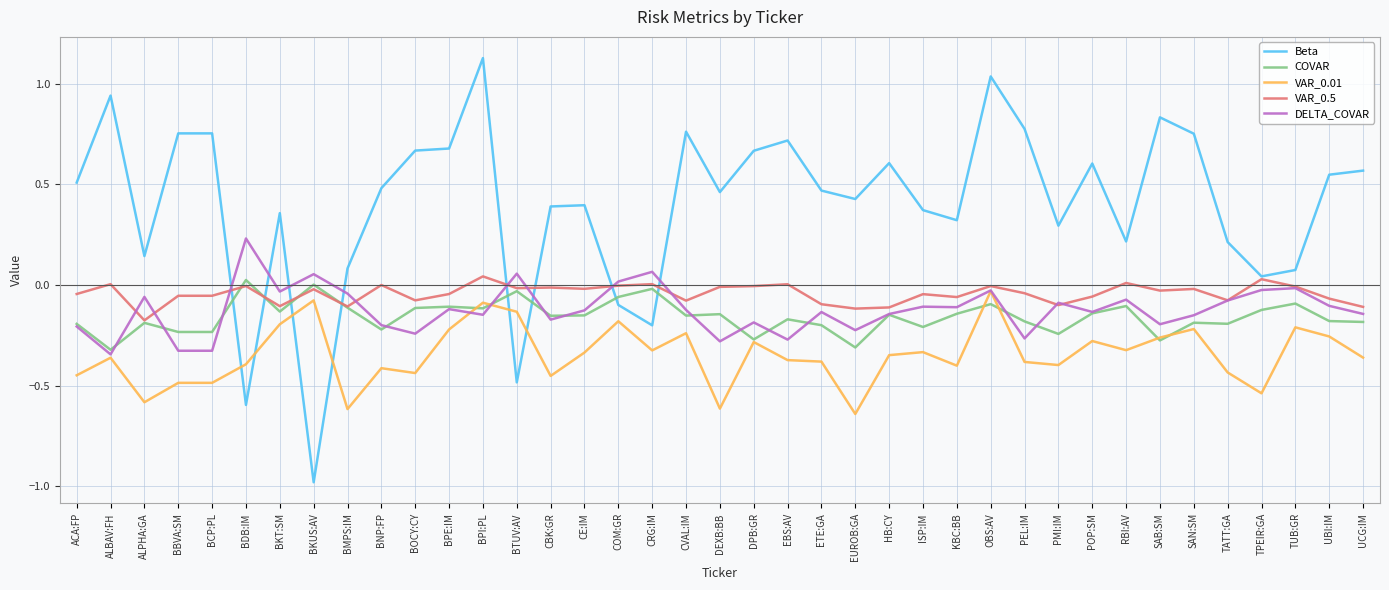

What position from the right is BOCY:CY?

29